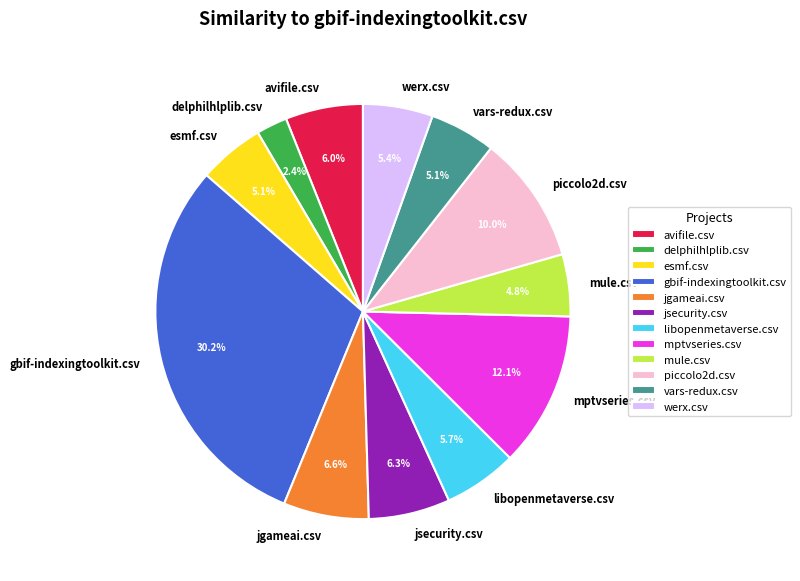

Do jsecurity.csv and jgameai.csv together represent more than half of the pie?

No